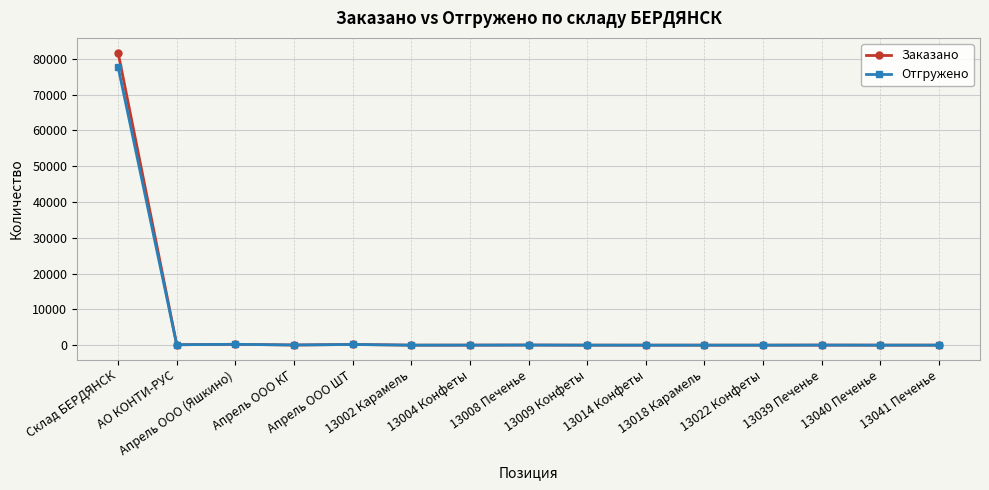

The Отгружено series shows 52468.2 at Склад БЕРДЯНСК. True or false?

False